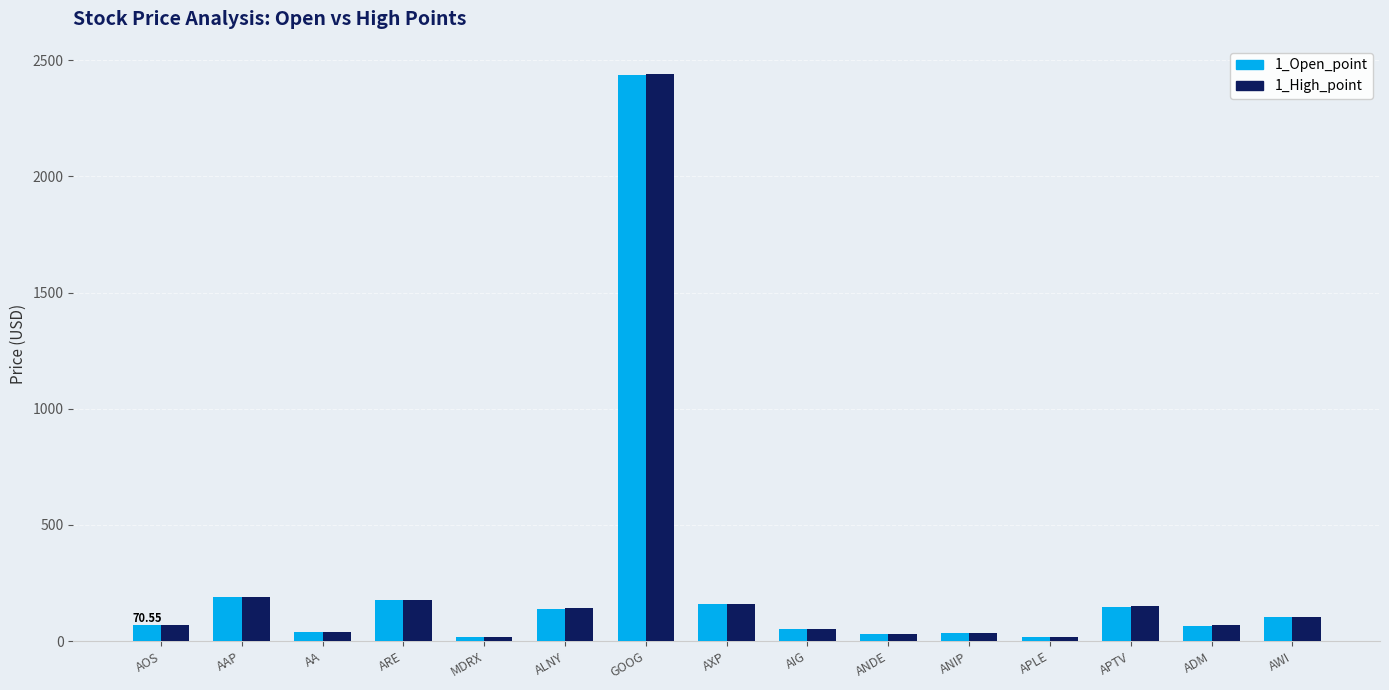

What is the difference between the 1_Open_point values at ARE and AAP?

12.6